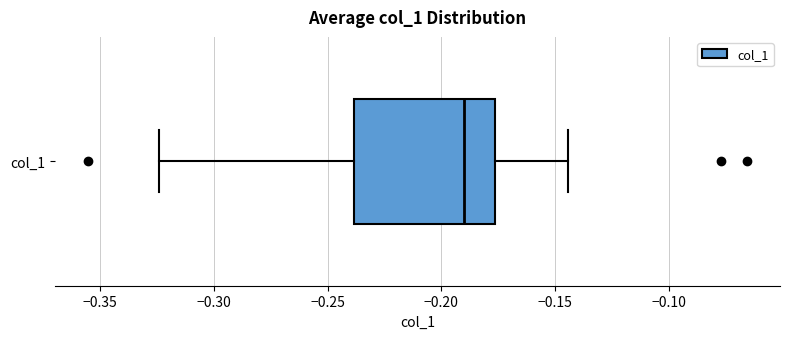

Read this box plot against the x-axis: the position of the median line, the range covered by the box, and the ends of both whiskers. The values are not printed on the chart, so give them approximately, as read against the axis.

median -0.190, box -0.240 to -0.175, whiskers -0.325 to -0.145